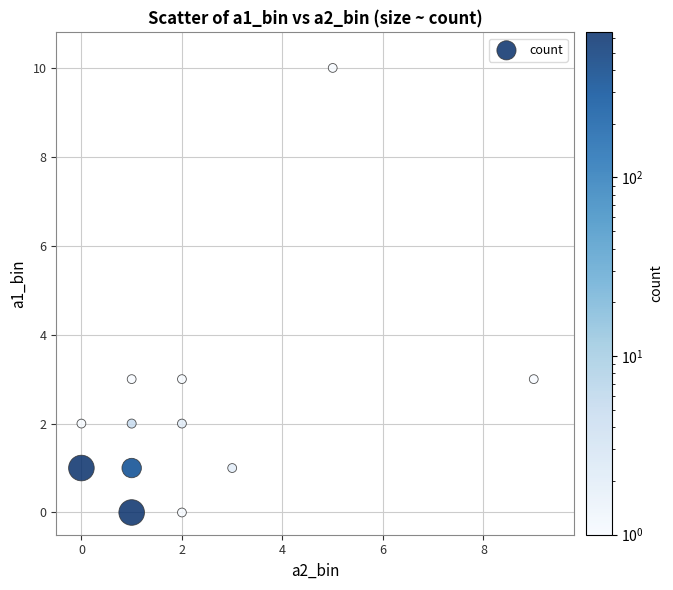

What is the range of Y values (max minus min)?

10